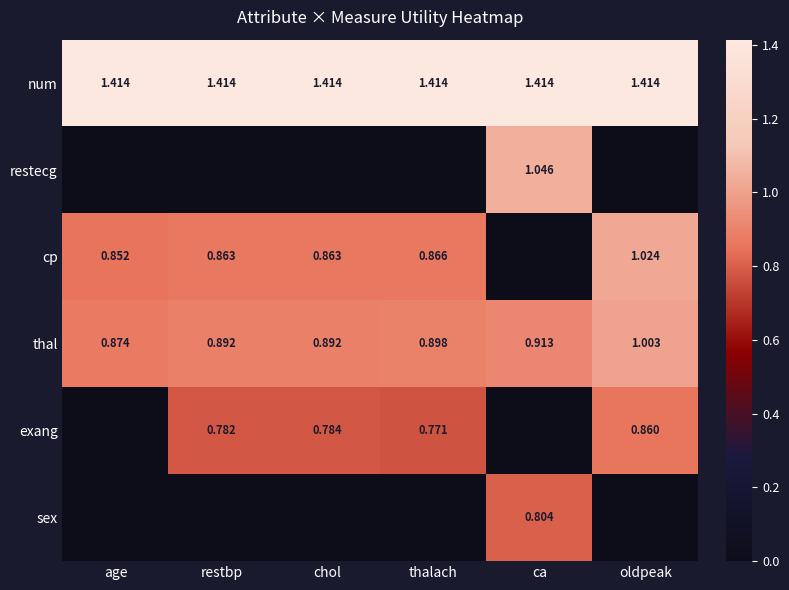

At which label does thal reach its peak?

oldpeak